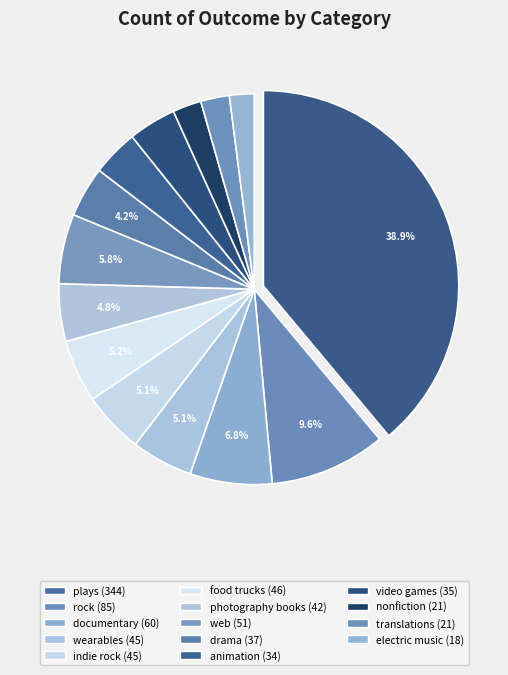

Does rock account for over 50% of the chart?

No